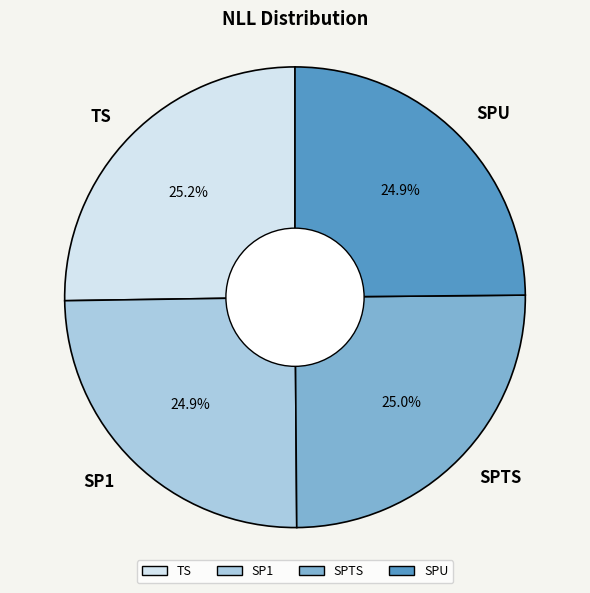

Approximately how many times larger is the value at TS compared to SPTS?

1.0